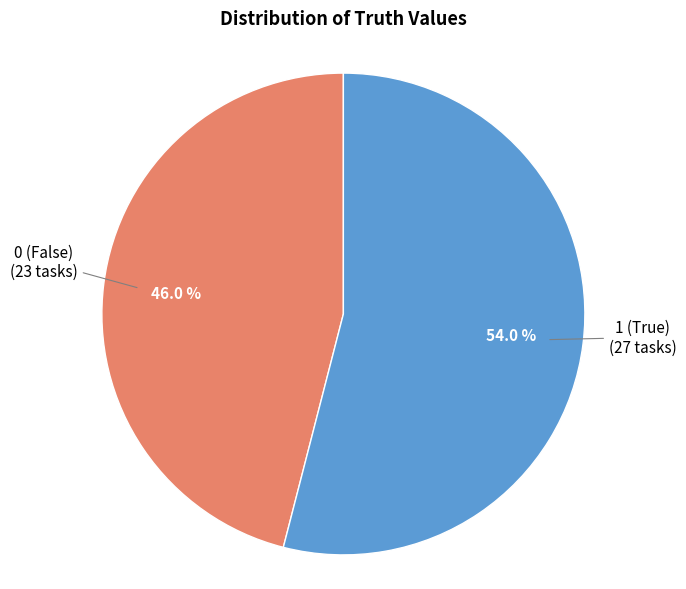

What is the ratio of the value at 1 (True) to the value at 0 (False)?

1.2